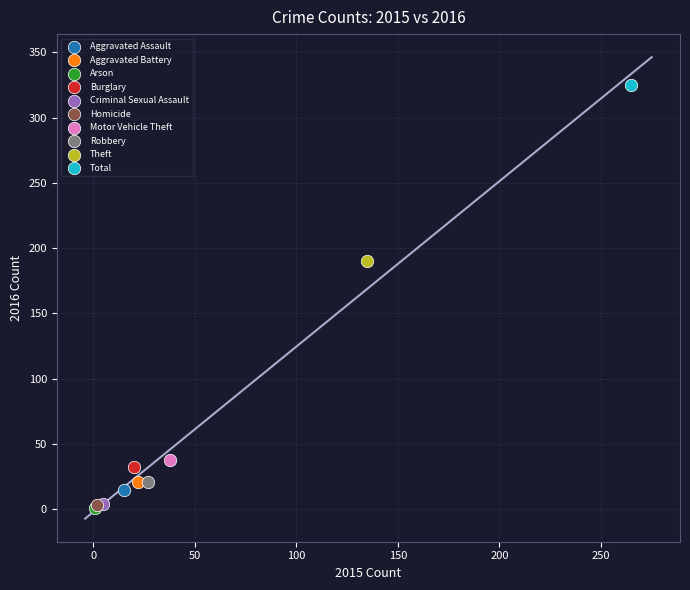

What are all the series names shown in the legend?

Aggravated Assault, Aggravated Battery, Arson, Burglary, Criminal Sexual Assault, Homicide, Motor Vehicle Theft, Robbery, Theft, Total